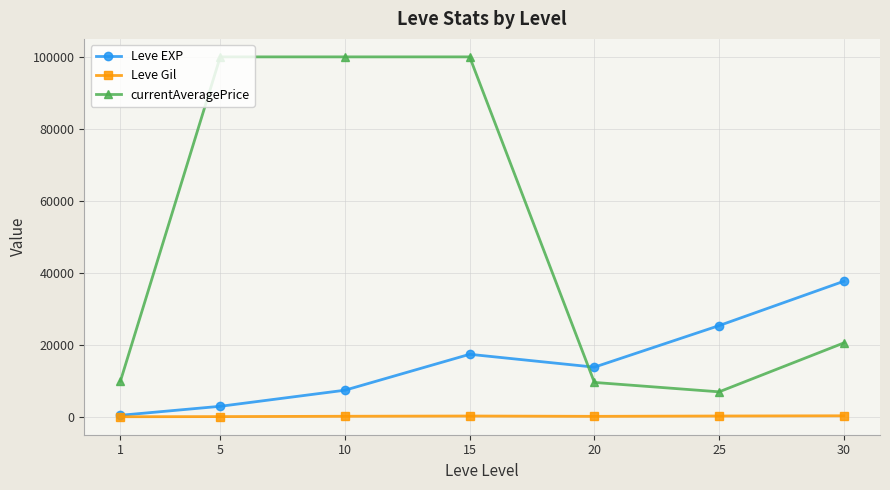

How many interior local valleys does the Leve EXP series have?

1